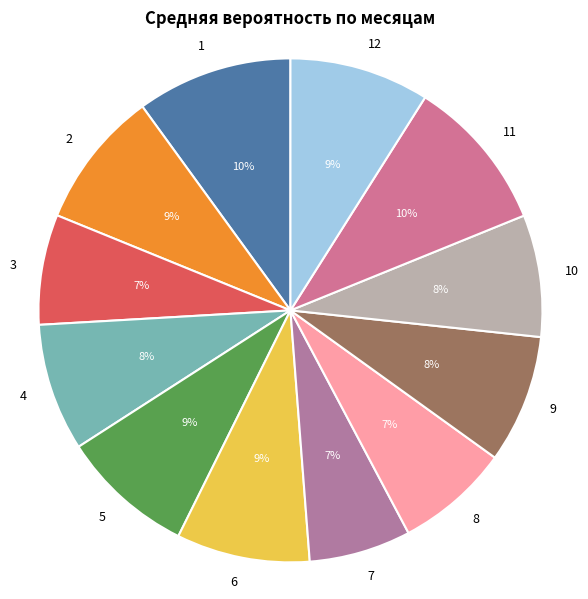

Which has a higher value, 8 or 10?

10